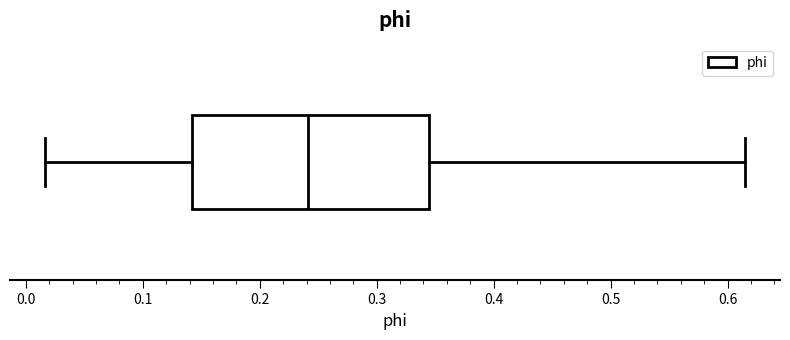

Transcribe this box plot: give where the median line is, the range the box spans, and where the two whiskers end, as read against the x-axis. The values are not printed on the chart, so give them approximately, as read against the axis.

median 0.24, box 0.14 to 0.34, whiskers 0.02 to 0.61